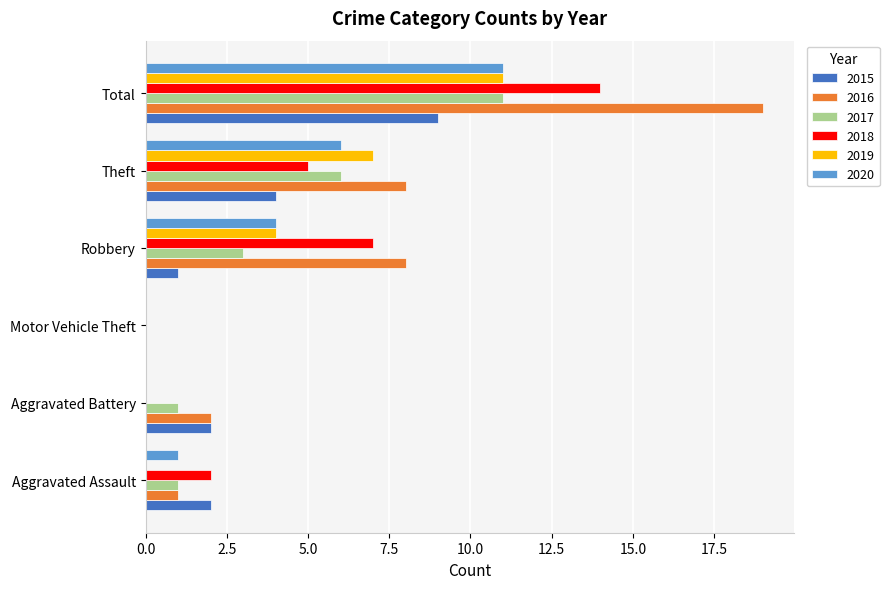

Is it true that 2015 equals 2 at Total?

False